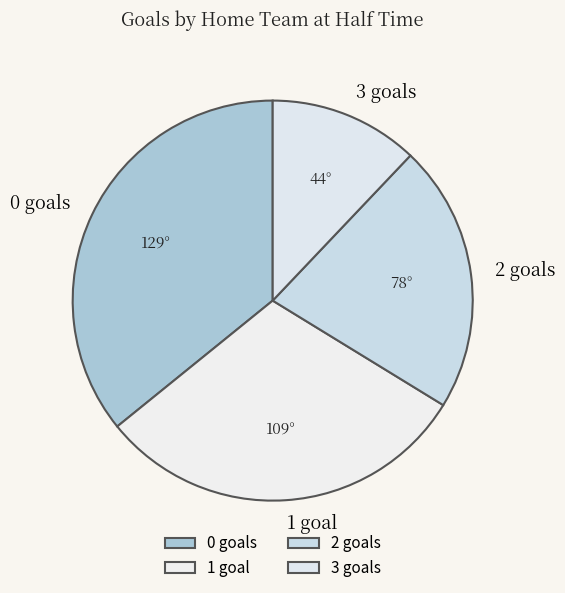

Is it true that 2 is 34% of the pie?

False